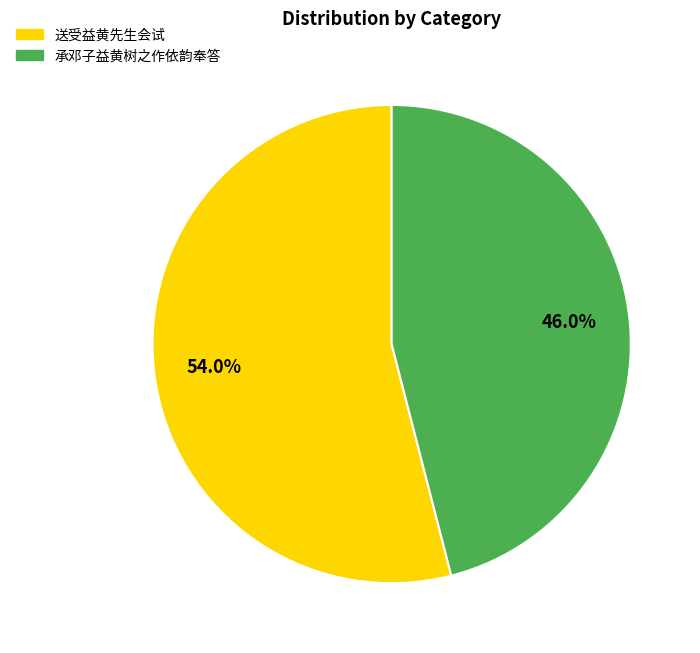

What is the largest slice in the pie chart?

送受益黄先生会试